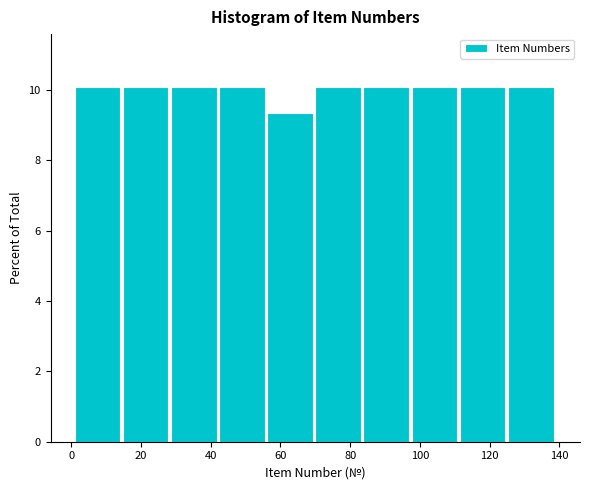

Reading left to right, transcribe this chart: for each bar, give the range it covers on the x-axis and its height. Neither the bar edges nor the heights are printed on the chart, so give them approximately, as read against the axes.

1.0 to 14.8: 10.0
14.8 to 28.6: 10.0
28.6 to 42.4: 10.0
42.4 to 56.2: 10.0
56.2 to 70.0: 9.4
70.0 to 83.8: 10.0
83.8 to 97.6: 10.0
97.6 to 111.4: 10.0
111.4 to 125.2: 10.0
125.2 to 139.0: 10.0